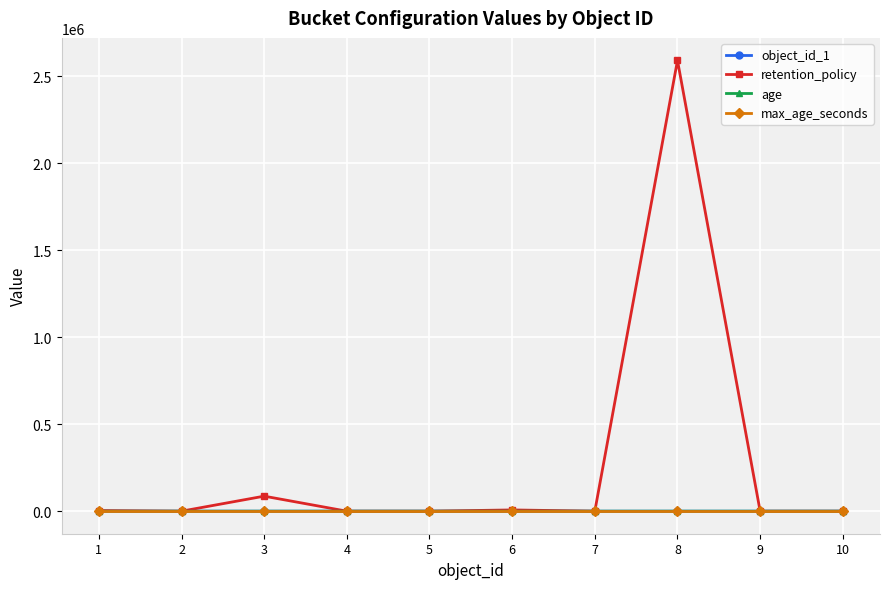

What is the maximum value shown in the chart?

2592000